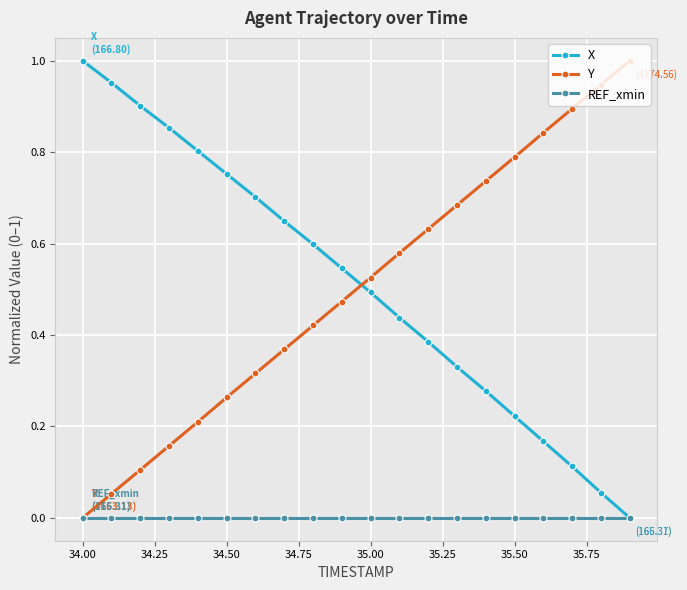

True or false: X has more than 0 interior local peaks.

False